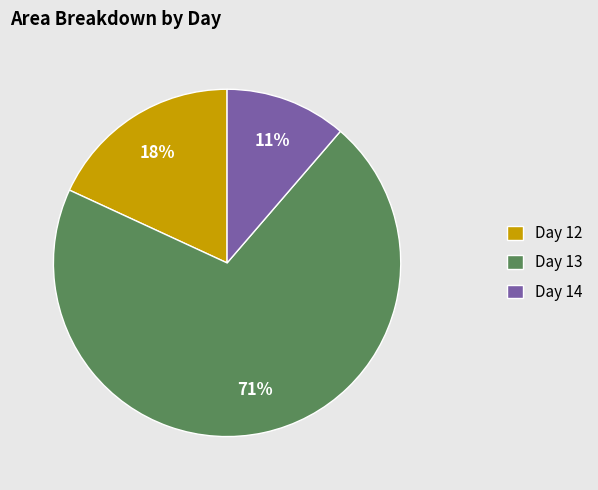

To the nearest percent, what is the combined percentage of Day 14 and Day 12?

29%